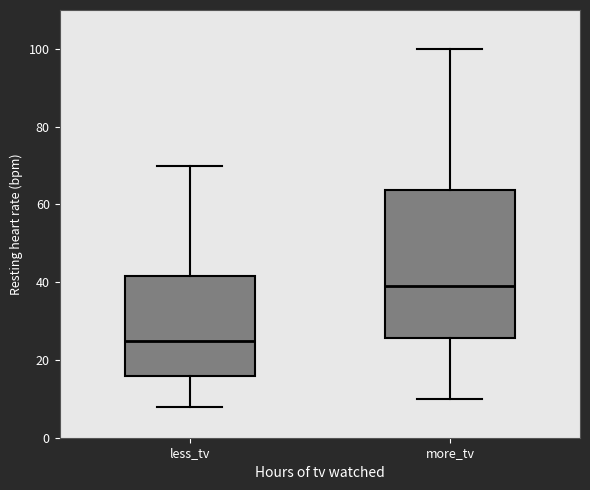

Which box is the tallest, from its lower edge to its upper edge?

more_tv